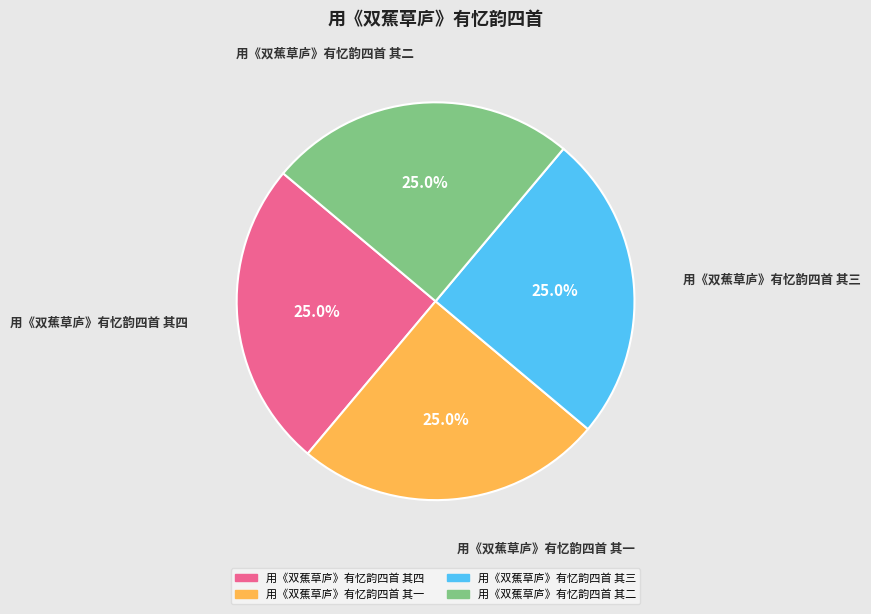

Is it true that 用《双蕉草庐》有忆韵四首 其二 is 25% of the pie?

True